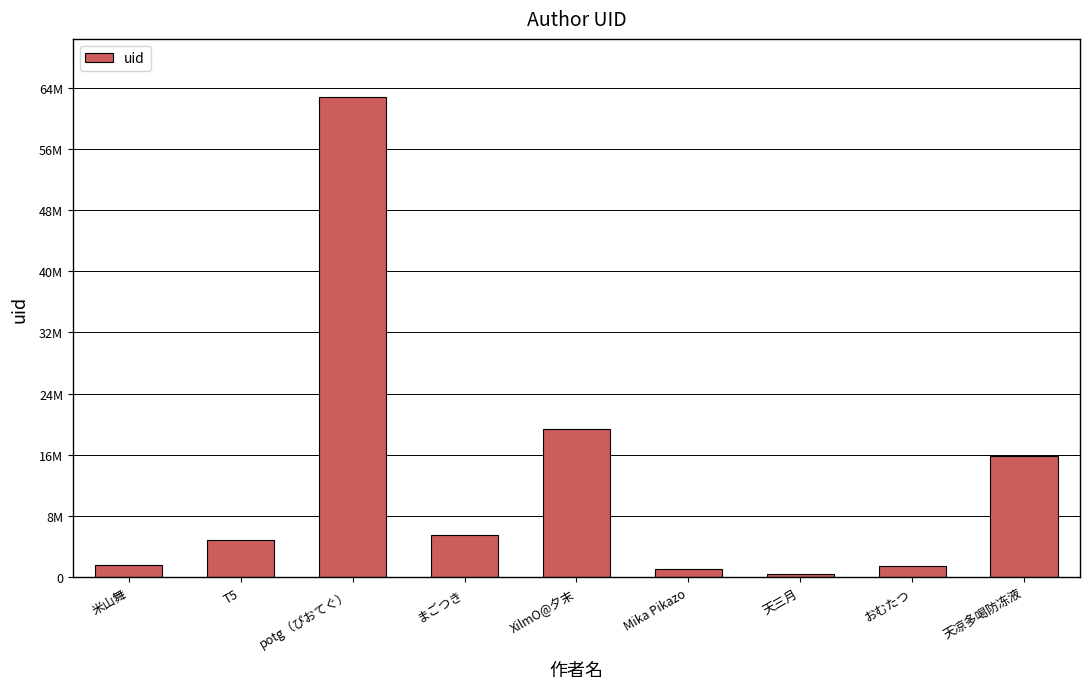

List the labels in order of value, largest first.

potg（ぴおてぐ）, XilmO@夕末, 天凉多喝防冻液, まごつき, T5, 米山舞, おむたつ, Mika Pikazo, 天三月